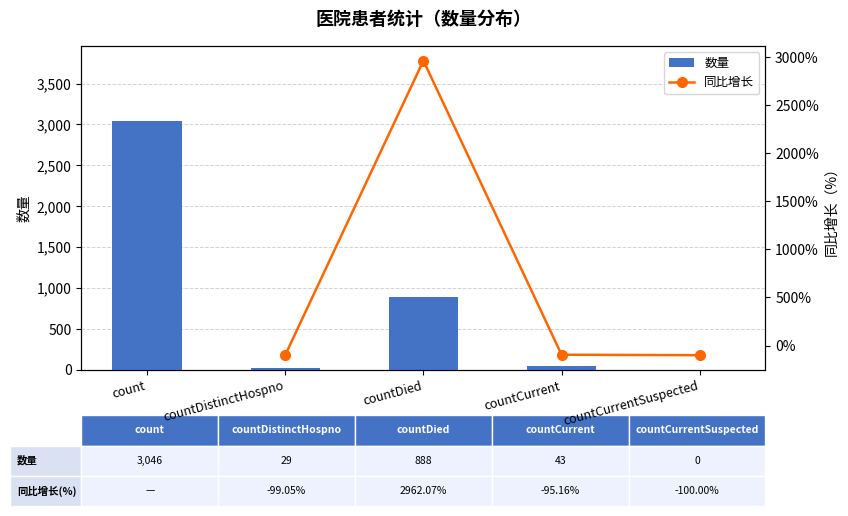

Which label corresponds to the largest value in the chart?

count